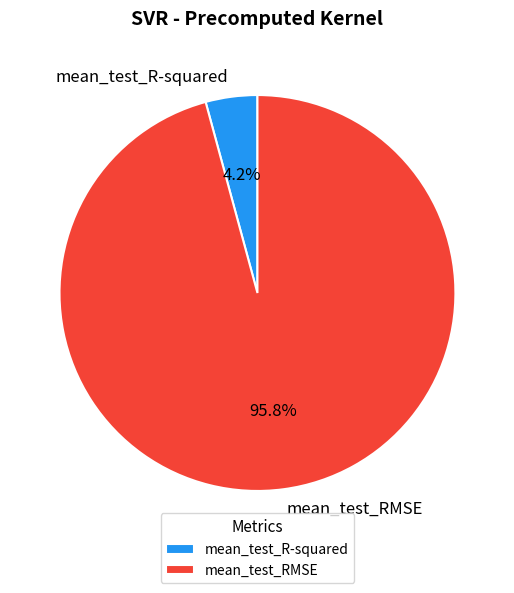

Which category has the biggest portion of the pie?

mean_test_RMSE